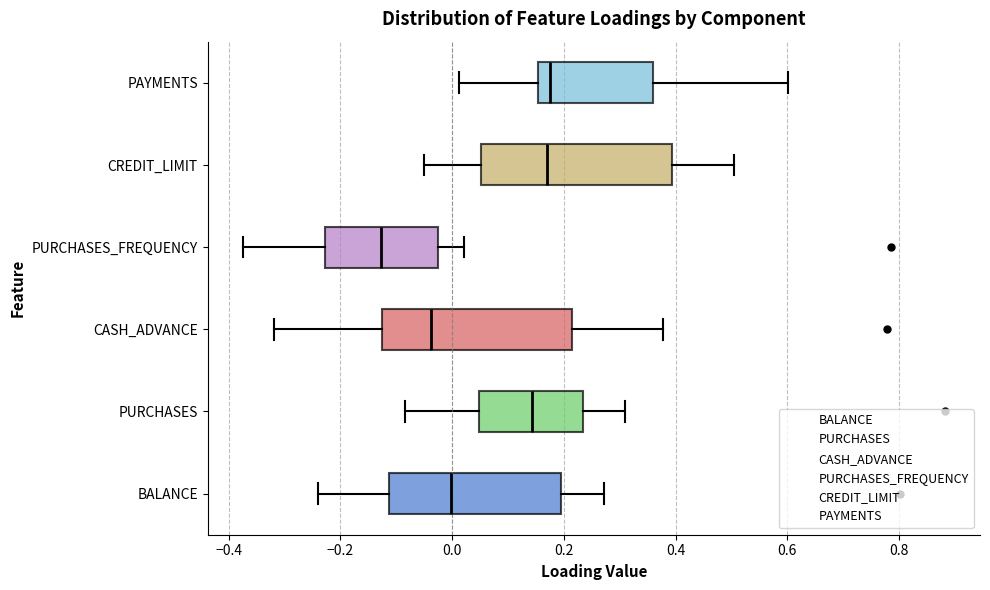

Where is the left edge of the box for BALANCE on the x-axis? The values are not printed on the chart, so give them approximately, as read against the axis.

-0.12